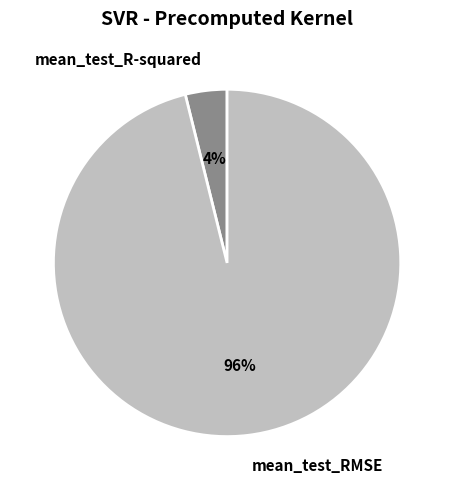

Between mean_test_R-squared and mean_test_RMSE, which is larger?

mean_test_RMSE